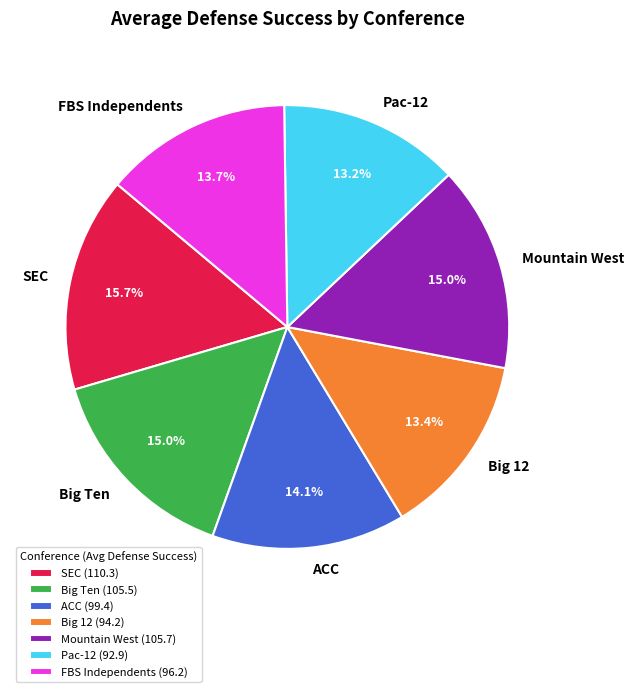

What percentage is NOT represented by ACC?

85.9%